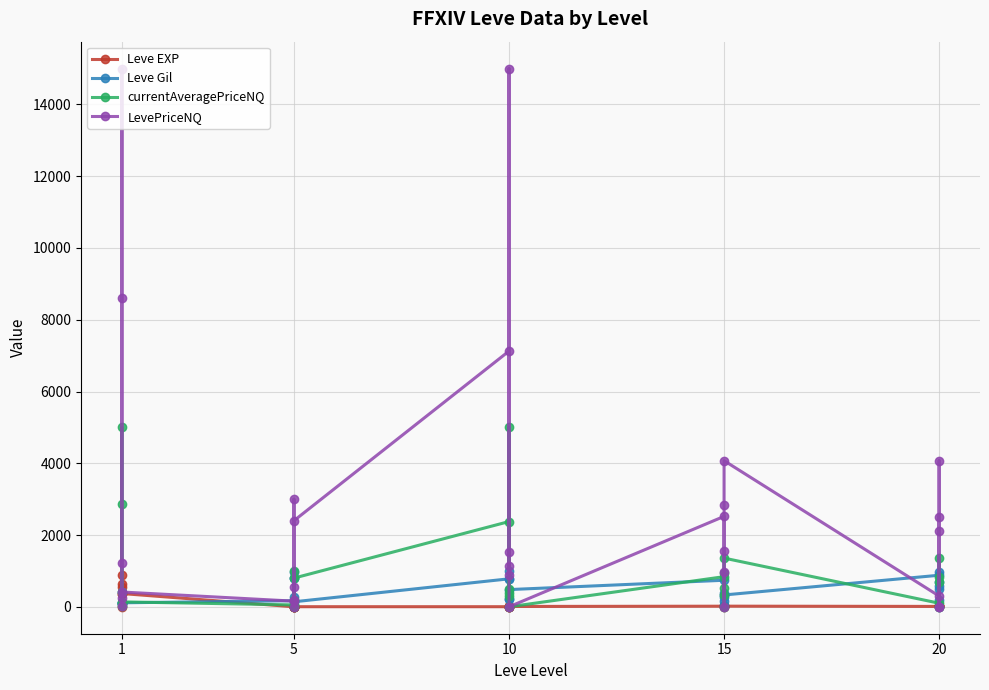

What is the difference between the maximum and minimum values in the currentAveragePriceNQ series?

5000.0